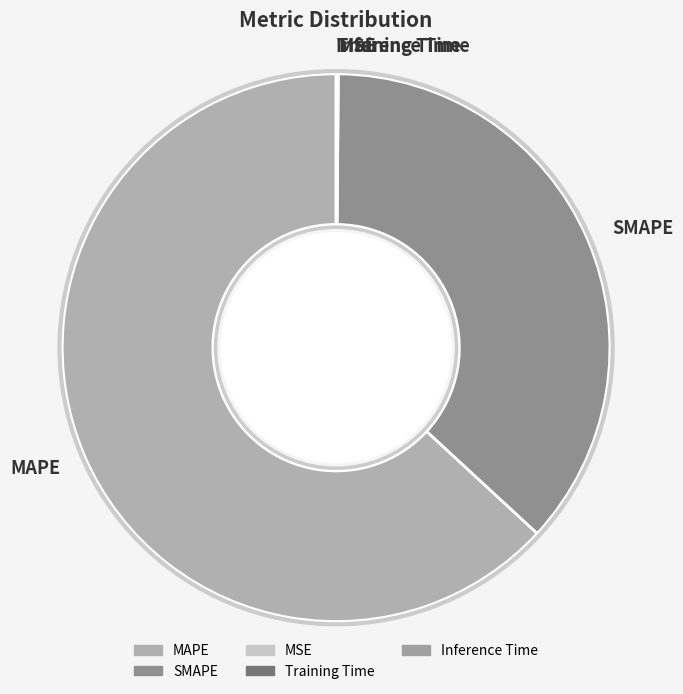

Is there any slice that represents more than half of the pie?

Yes